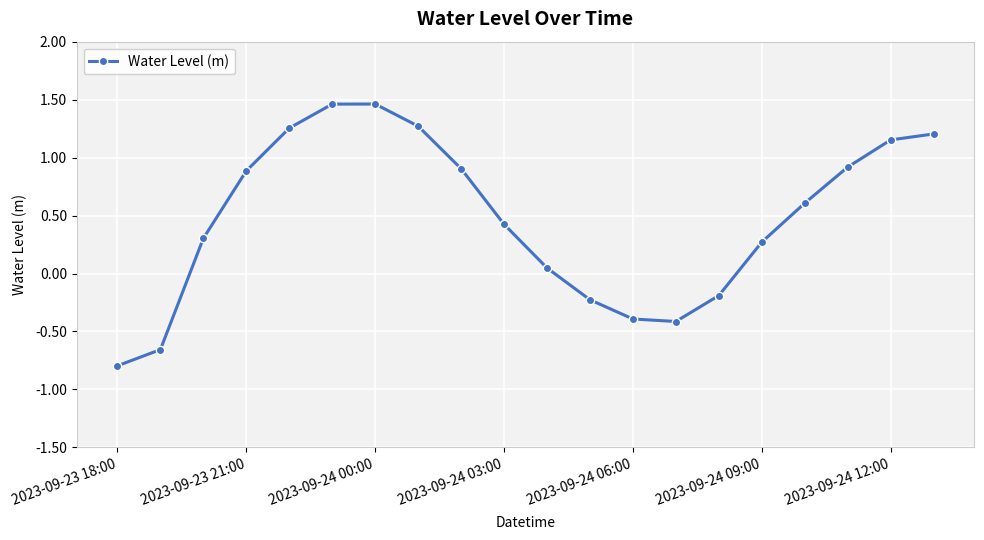

What is the minimum value shown in the chart?

-0.8